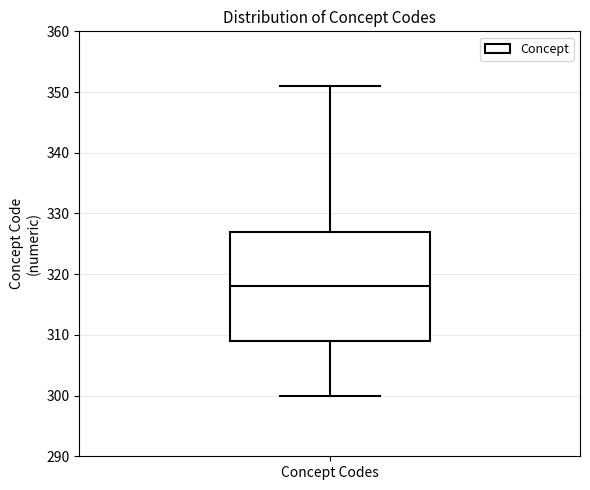

Transcribe this box plot: give where the median line is, the range the box spans, and where the two whiskers end, as read against the y-axis. The values are not printed on the chart, so give them approximately, as read against the axis.

median 318, box 309 to 327, whiskers 300 to 351